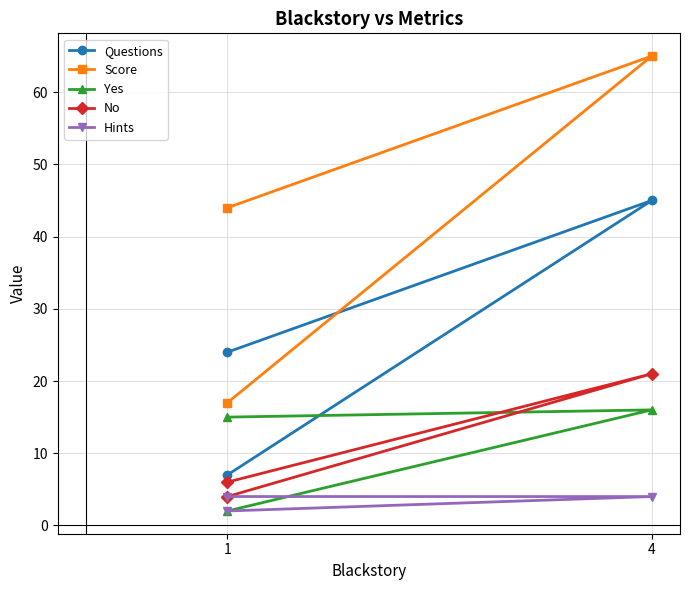

At which category does the chart reach its minimum across all series?

1